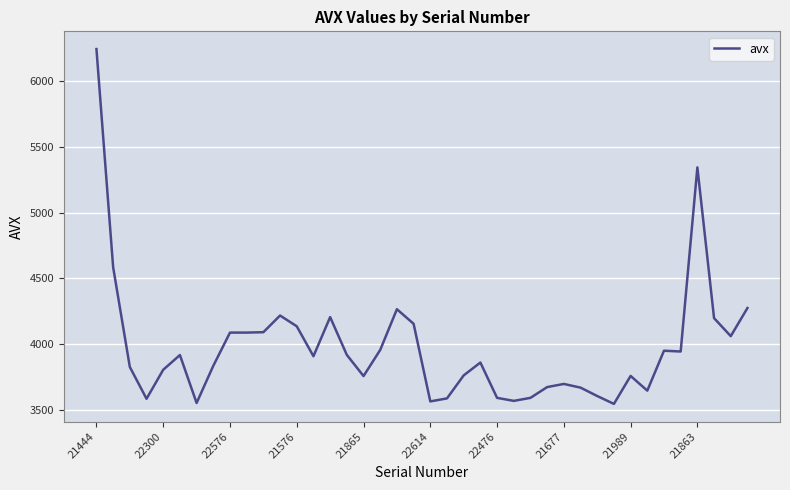

Does the chart have visible grid lines?

Yes